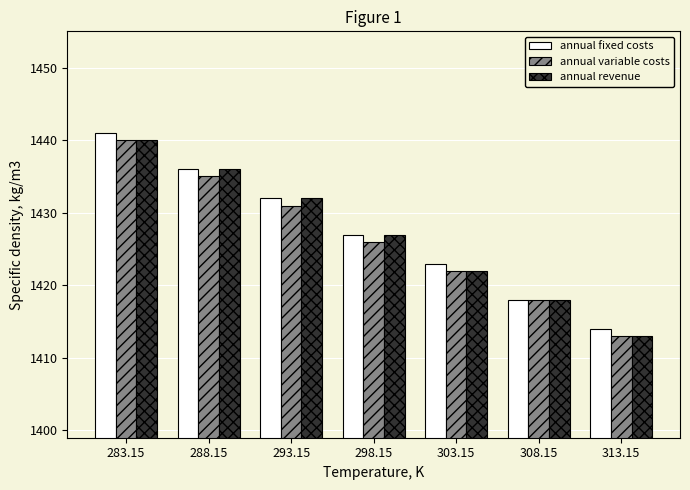

What is the lowest value of the annual revenue series?

1413